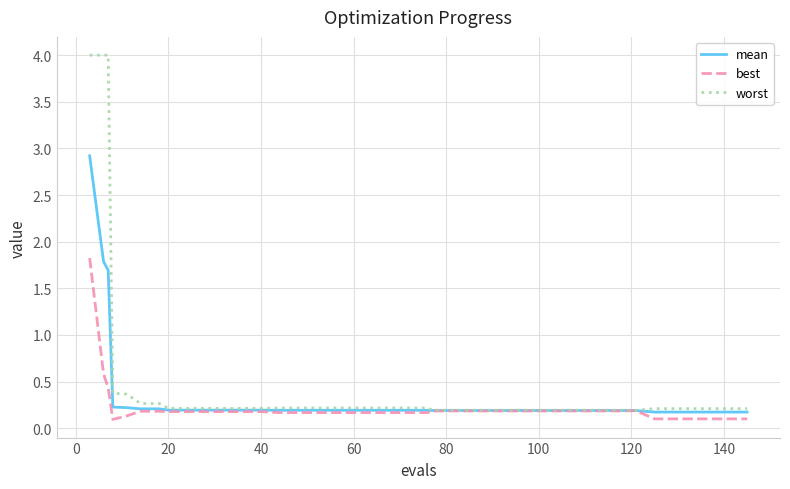

What is the maximum value shown in the chart?

4.0